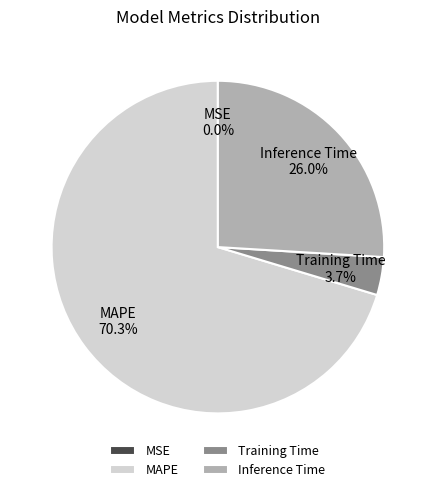

What percentage do MAPE and Inference Time together represent?

96.3%